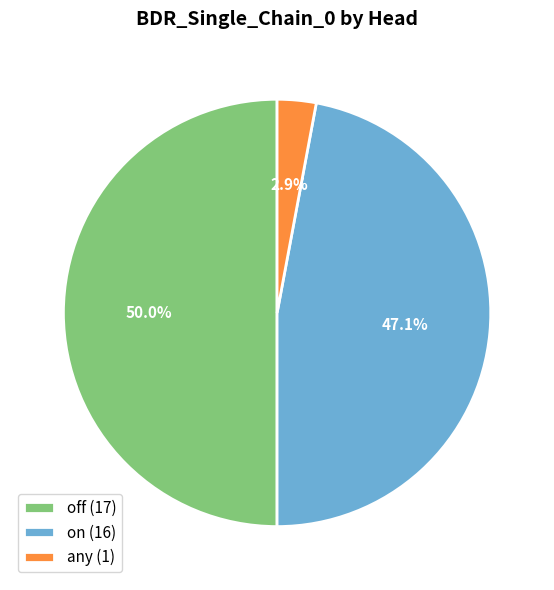

Which category has the smallest portion of the pie?

any